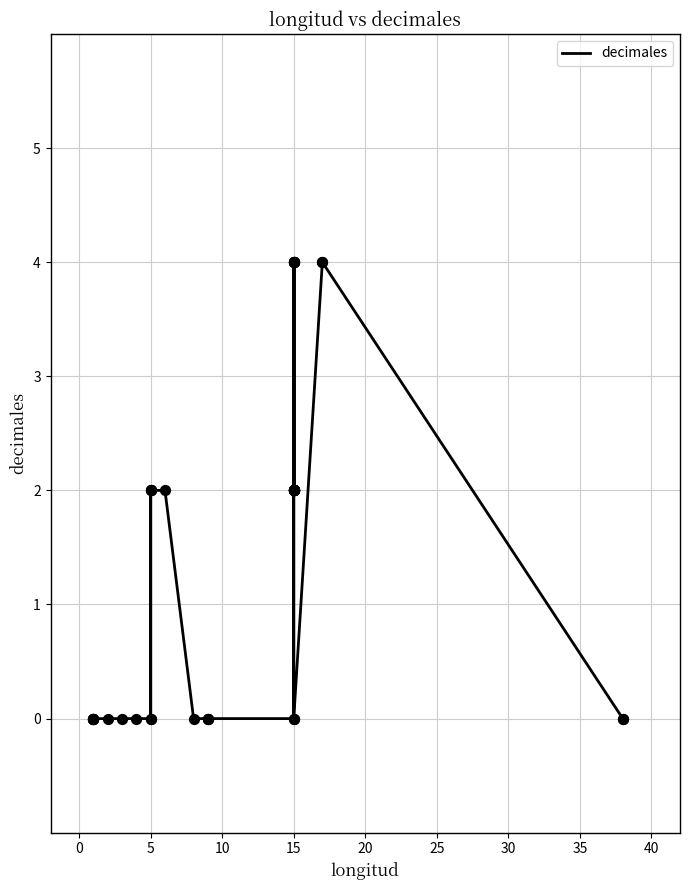

What is the change in value from 15 to 20?

+2